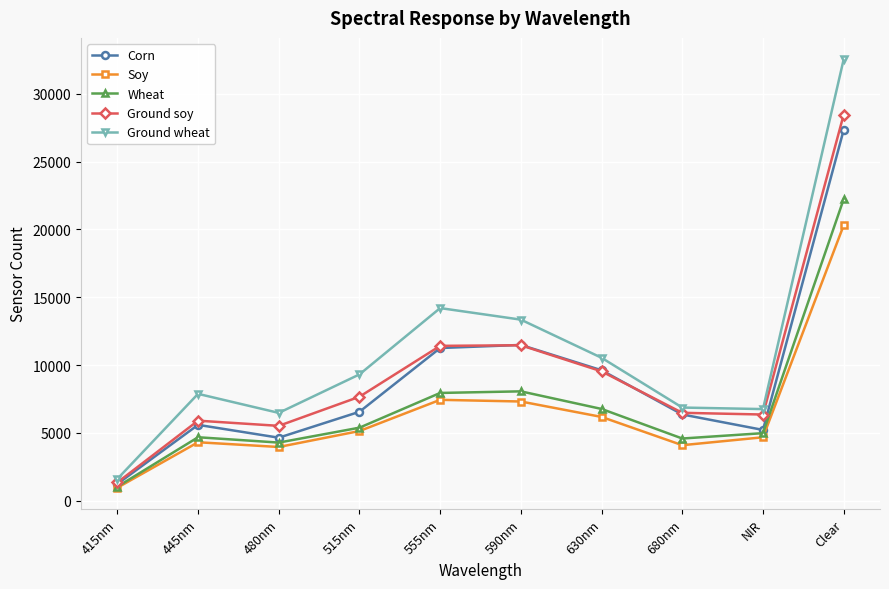

What is the sum of all Wheat values?

69963